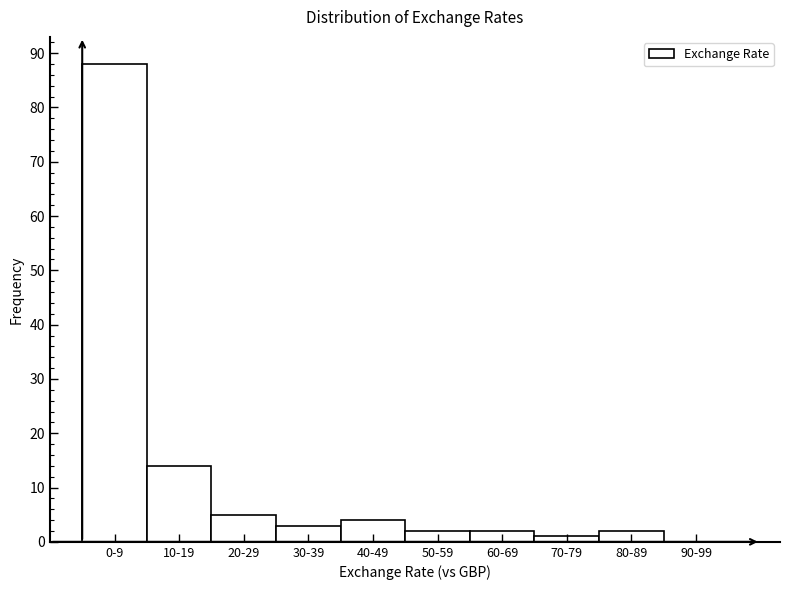

Reading right to left, transcribe all the data shown in this chart.

90-99=0	80-89=2	70-79=1	60-69=2	50-59=2	40-49=4	30-39=3	20-29=5	10-19=14	0-9=88